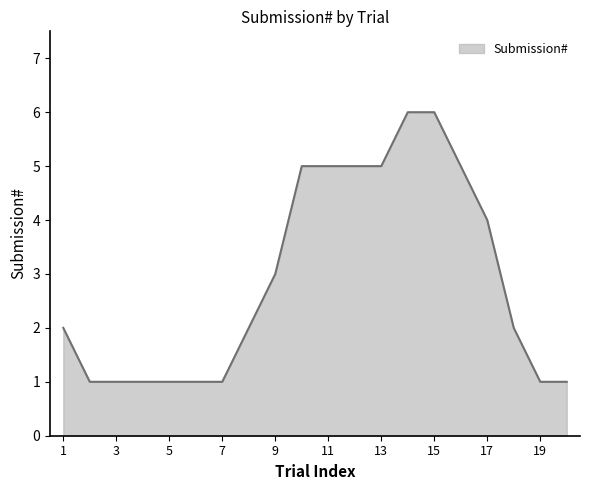

What is the maximum value shown in the chart?

6